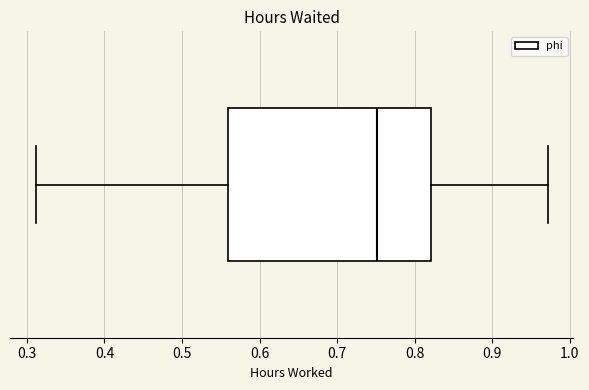

Read this box plot against the x-axis: the position of the median line, the range covered by the box, and the ends of both whiskers. The values are not printed on the chart, so give them approximately, as read against the axis.

median 0.75, box 0.56 to 0.82, whiskers 0.31 to 0.97